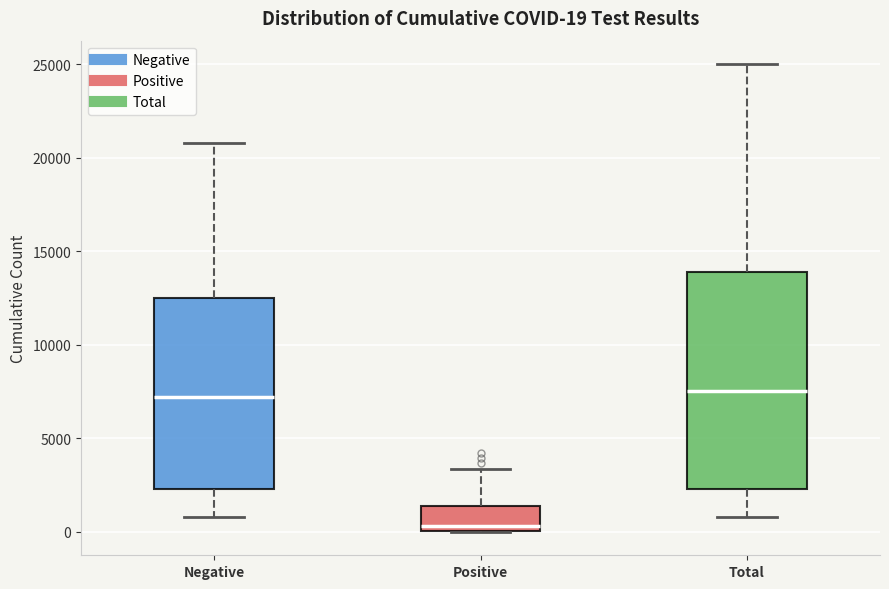

Which box has the lowest median line?

Positive